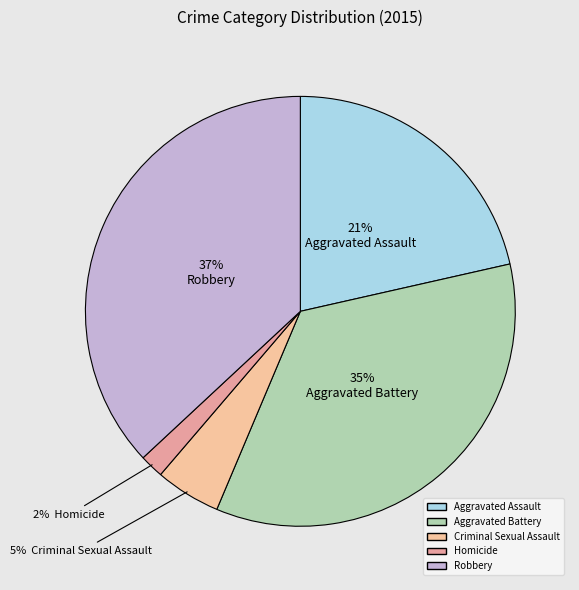

The Robbery slice represents 37% of the pie. True or false?

True